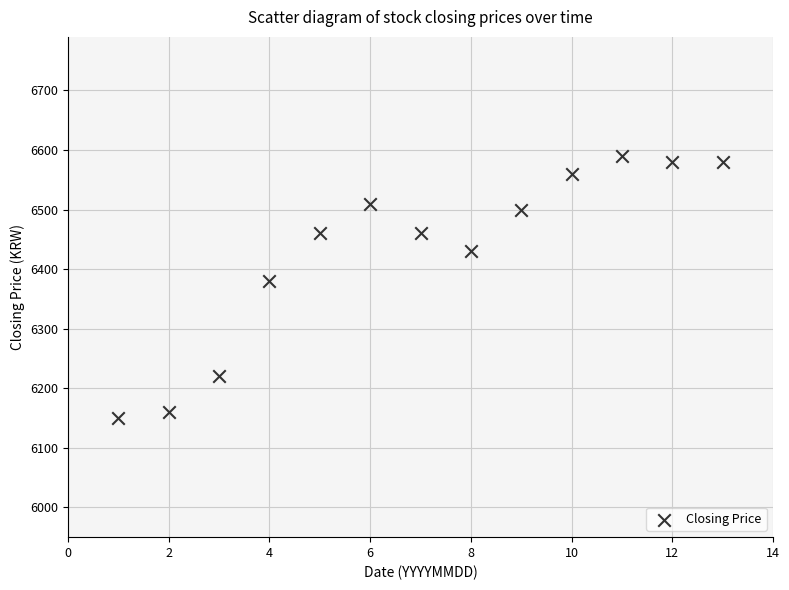

What Y value in the scatter plot is closest to 6370?

6380